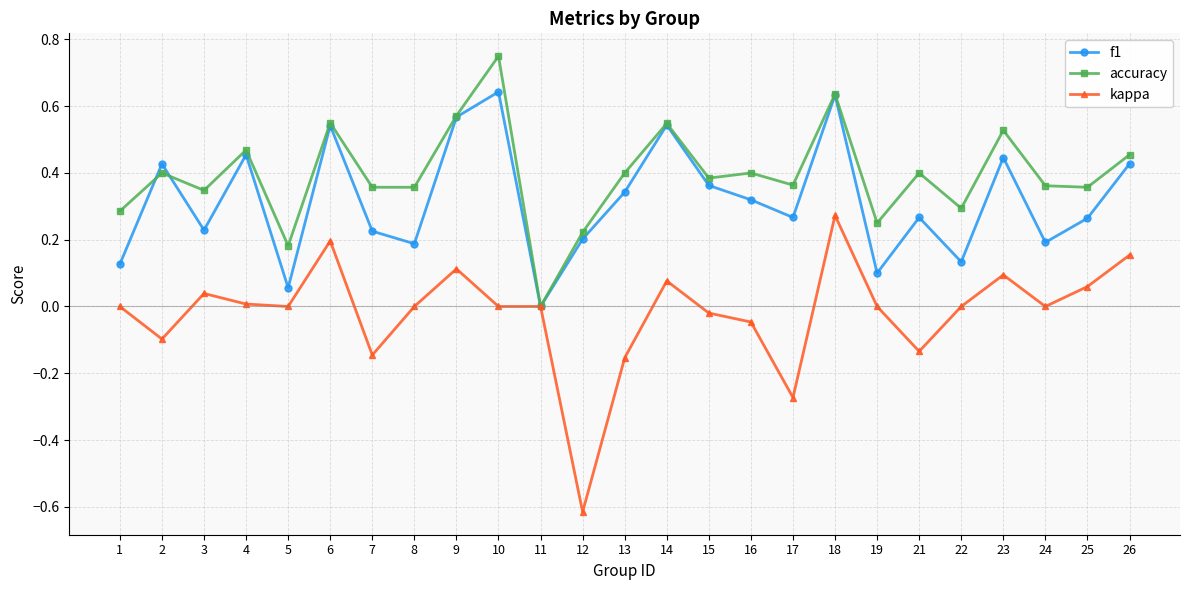

At which category is the sum across all series the highest?

18